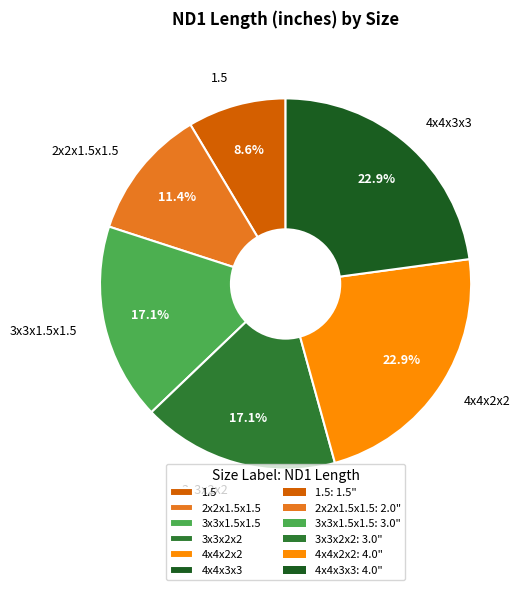

Does 1.5 represent more than half of the total?

No